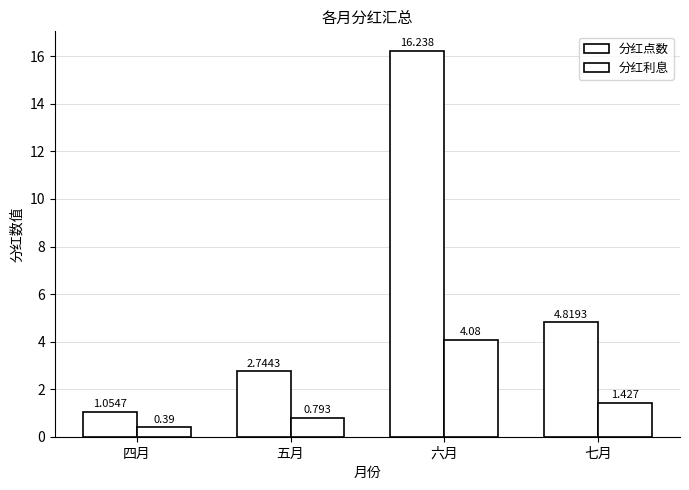

What is the label of the 1st bar from the right?

七月